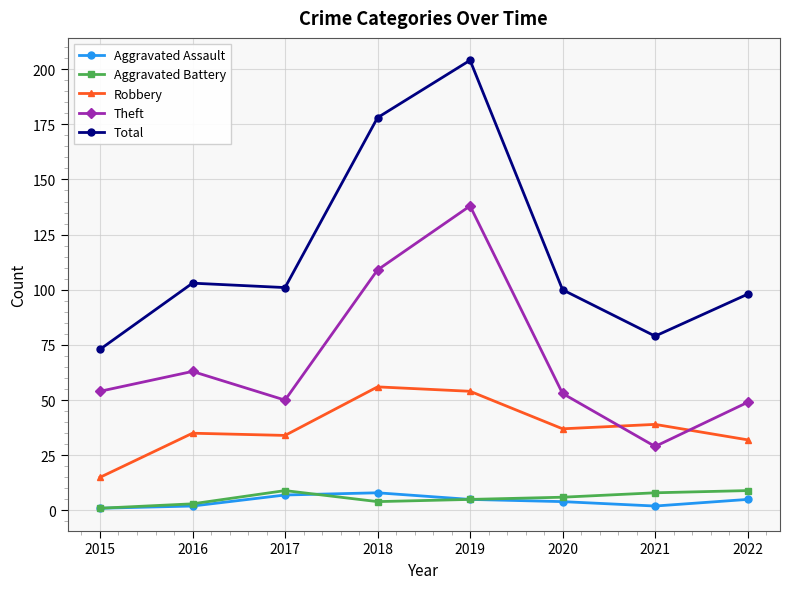

What is the difference between the Total values at 2020 and 2017?

1